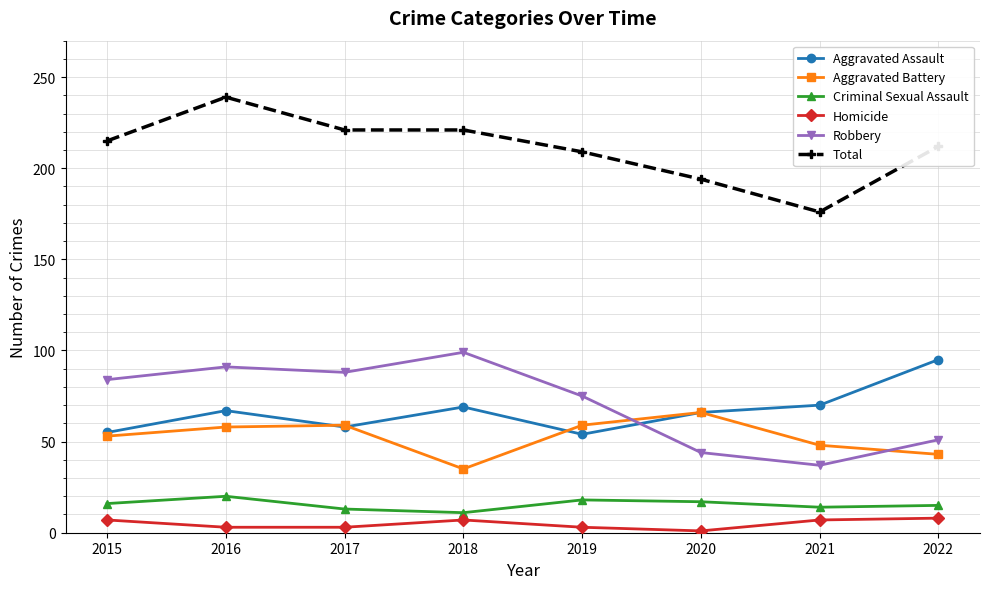

What is the difference between the highest and lowest values at 2017?

218